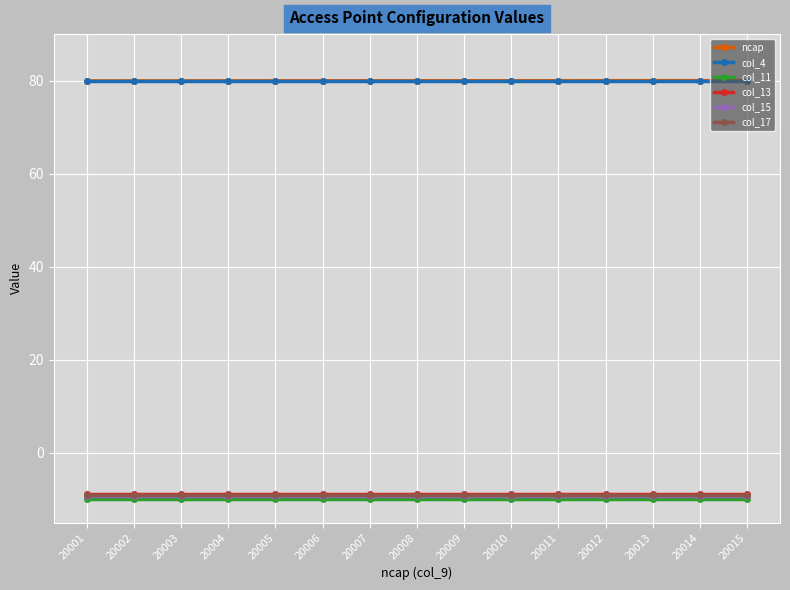

What is the average value of the col_11 series?

-10.0